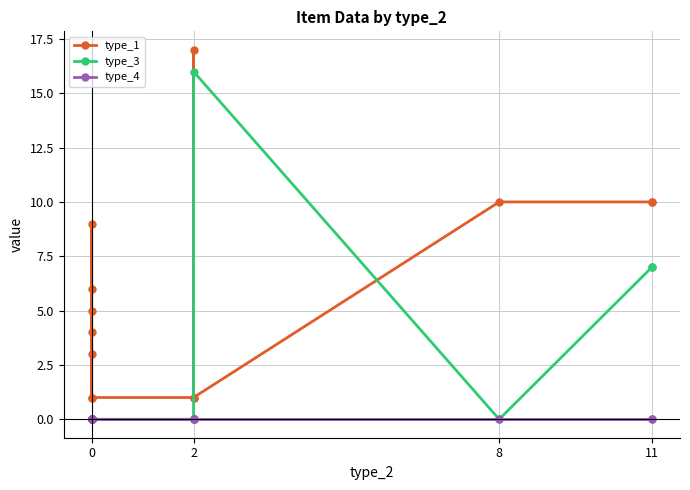

What is the value of the type_1 point at the 4th from the left?

1